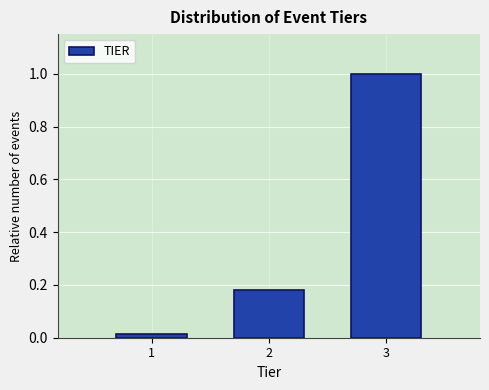

Over which range of the x-axis is the bar tallest?

2.5 to 3.5